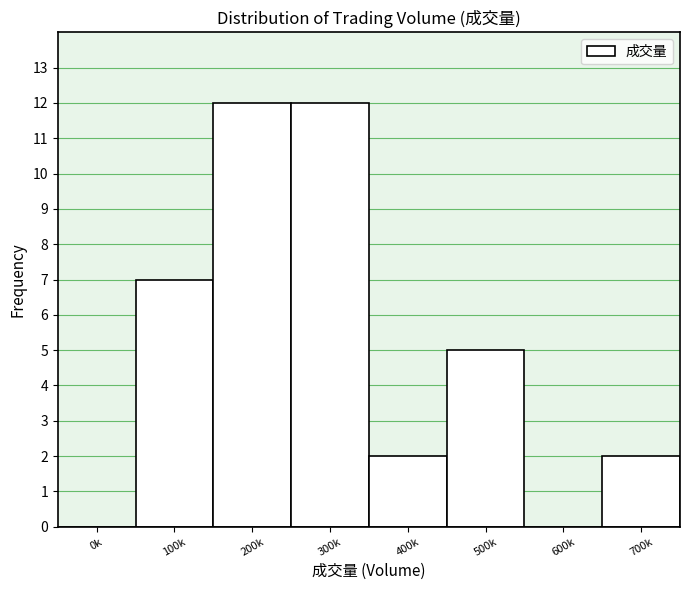

Reading left to right, transcribe all the data shown in this chart.

0k=0	100k=7	200k=12	300k=12	400k=2	500k=5	600k=0	700k=2